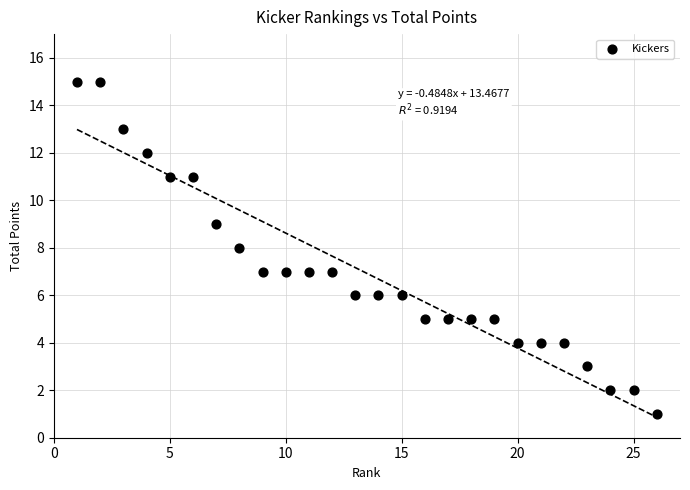

What is the range of X values (max minus min)?

25